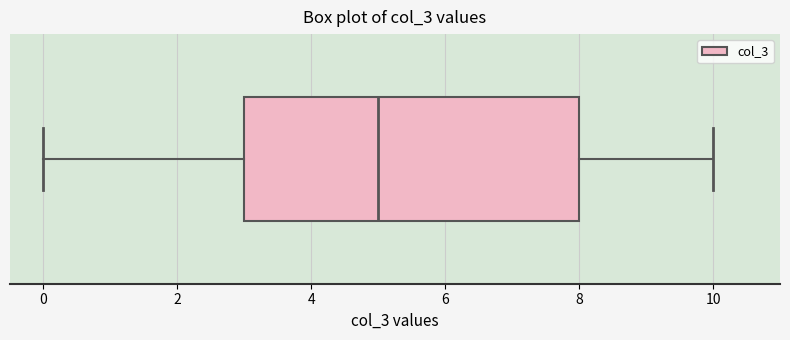

Where is the left edge of the box on the x-axis? The values are not printed on the chart, so give them approximately, as read against the axis.

3